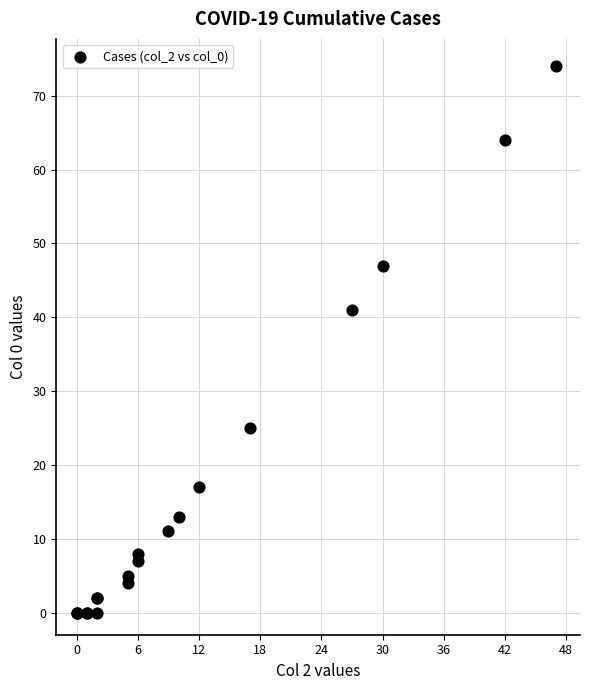

What Y value in the scatter plot is closest to 37?

41